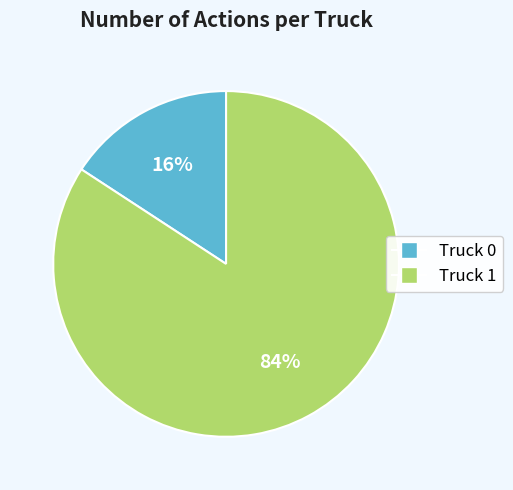

To the nearest percent, what is the difference between the largest and smallest slice percentages?

68%